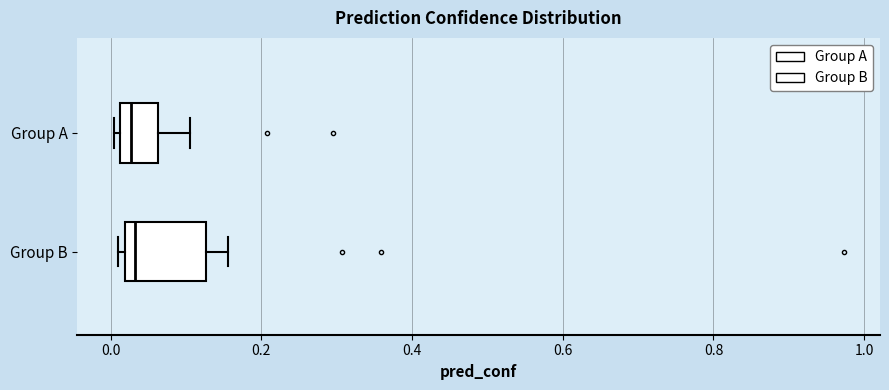

Reading bottom to top, read every box against the x-axis: the position of its median line, the range the box covers, and the ends of its whiskers. The values are not printed on the chart, so give them approximately, as read against the axis.

Group B: median 0.04, box 0.02 to 0.12, whiskers 0.00 to 0.16
Group A: median 0.02 (just right of the box's left edge), box 0.02 to 0.06, whiskers 0.00 to 0.10